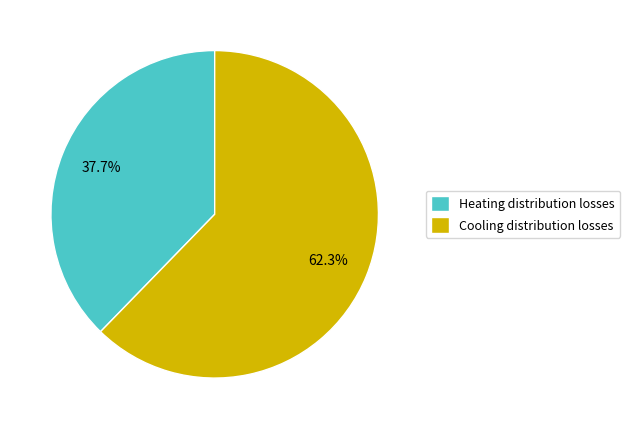

What is the largest slice in the pie chart?

Cooling distribution losses